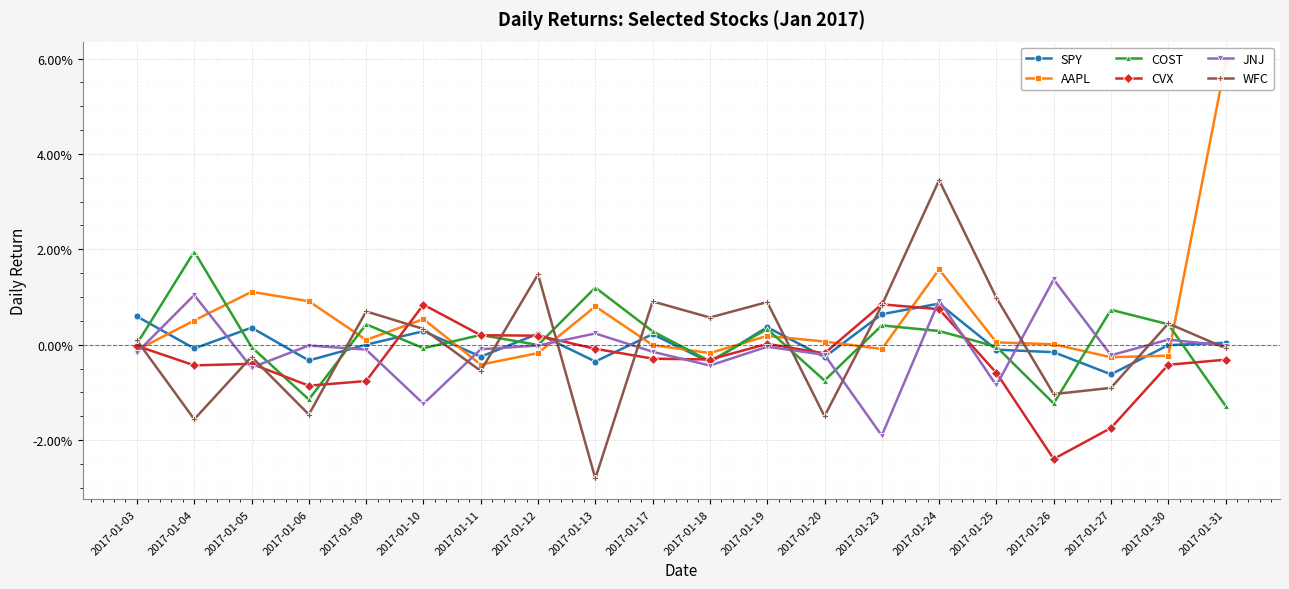

Reading left to right, extract all data points from this chart.

SPY: 2017-01-03=0.0	2017-01-04=-0.0	2017-01-05=0.0	2017-01-06=-0.0	2017-01-09=0.0	2017-01-10=0.0	2017-01-11=-0.0	2017-01-12=0.0	2017-01-13=-0.0	2017-01-17=0.0	2017-01-18=-0.0	2017-01-19=0.0	2017-01-20=-0.0	2017-01-23=0.0	2017-01-24=0.0	2017-01-25=-0.0	2017-01-26=-0.0	2017-01-27=-0.0	2017-01-30=-0.0	2017-01-31=0.0
AAPL: 2017-01-03=-0.0	2017-01-04=0.0	2017-01-05=0.0	2017-01-06=0.0	2017-01-09=0.0	2017-01-10=0.0	2017-01-11=-0.0	2017-01-12=-0.0	2017-01-13=0.0	2017-01-17=-0.0	2017-01-18=-0.0	2017-01-19=0.0	2017-01-20=0.0	2017-01-23=-0.0	2017-01-24=0.0	2017-01-25=0.0	2017-01-26=0.0	2017-01-27=-0.0	2017-01-30=-0.0	2017-01-31=0.1
COST: 2017-01-03=0.0	2017-01-04=0.0	2017-01-05=-0.0	2017-01-06=-0.0	2017-01-09=0.0	2017-01-10=-0.0	2017-01-11=0.0	2017-01-12=-0.0	2017-01-13=0.0	2017-01-17=0.0	2017-01-18=-0.0	2017-01-19=0.0	2017-01-20=-0.0	2017-01-23=0.0	2017-01-24=0.0	2017-01-25=-0.0	2017-01-26=-0.0	2017-01-27=0.0	2017-01-30=0.0	2017-01-31=-0.0
CVX: 2017-01-03=-0.0	2017-01-04=-0.0	2017-01-05=-0.0	2017-01-06=-0.0	2017-01-09=-0.0	2017-01-10=0.0	2017-01-11=0.0	2017-01-12=0.0	2017-01-13=-0.0	2017-01-17=-0.0	2017-01-18=-0.0	2017-01-19=0.0	2017-01-20=-0.0	2017-01-23=0.0	2017-01-24=0.0	2017-01-25=-0.0	2017-01-26=-0.0	2017-01-27=-0.0	2017-01-30=-0.0	2017-01-31=-0.0
JNJ: 2017-01-03=-0.0	2017-01-04=0.0	2017-01-05=-0.0	2017-01-06=-0.0	2017-01-09=-0.0	2017-01-10=-0.0	2017-01-11=-0.0	2017-01-12=-0.0	2017-01-13=0.0	2017-01-17=-0.0	2017-01-18=-0.0	2017-01-19=-0.0	2017-01-20=-0.0	2017-01-23=-0.0	2017-01-24=0.0	2017-01-25=-0.0	2017-01-26=0.0	2017-01-27=-0.0	2017-01-30=0.0	2017-01-31=-0.0
WFC: 2017-01-03=0.0	2017-01-04=-0.0	2017-01-05=-0.0	2017-01-06=-0.0	2017-01-09=0.0	2017-01-10=0.0	2017-01-11=-0.0	2017-01-12=0.0	2017-01-13=-0.0	2017-01-17=0.0	2017-01-18=0.0	2017-01-19=0.0	2017-01-20=-0.0	2017-01-23=0.0	2017-01-24=0.0	2017-01-25=0.0	2017-01-26=-0.0	2017-01-27=-0.0	2017-01-30=0.0	2017-01-31=-0.0